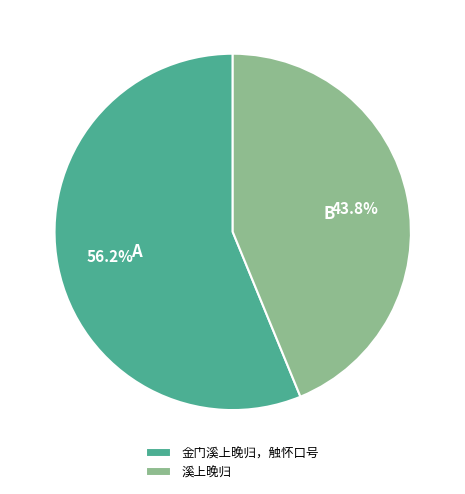

The 金门溪上晚归，触怀口号 slice represents 56% of the pie. True or false?

True